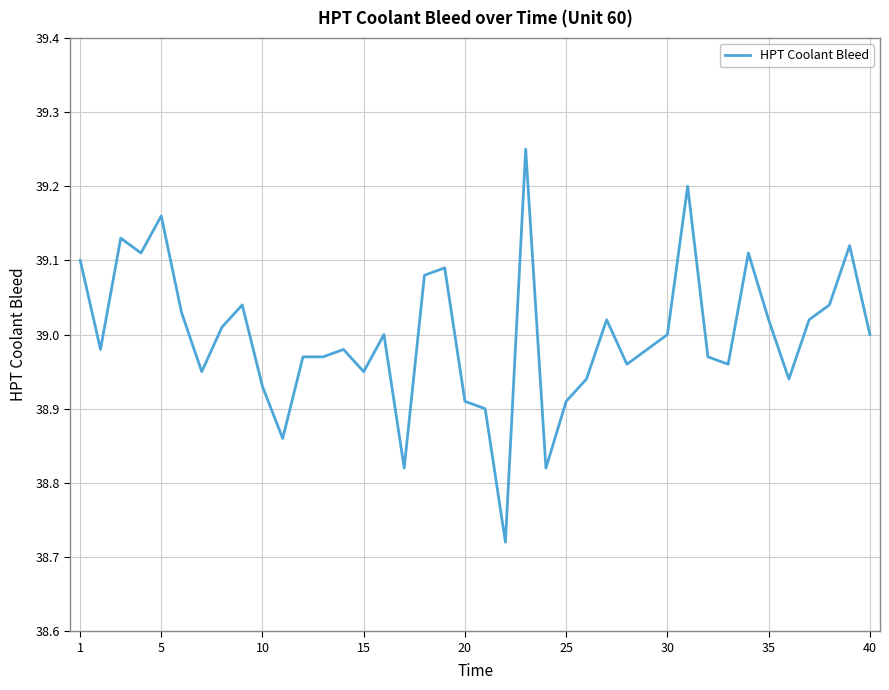

What is the difference between the maximum and minimum values?

0.5